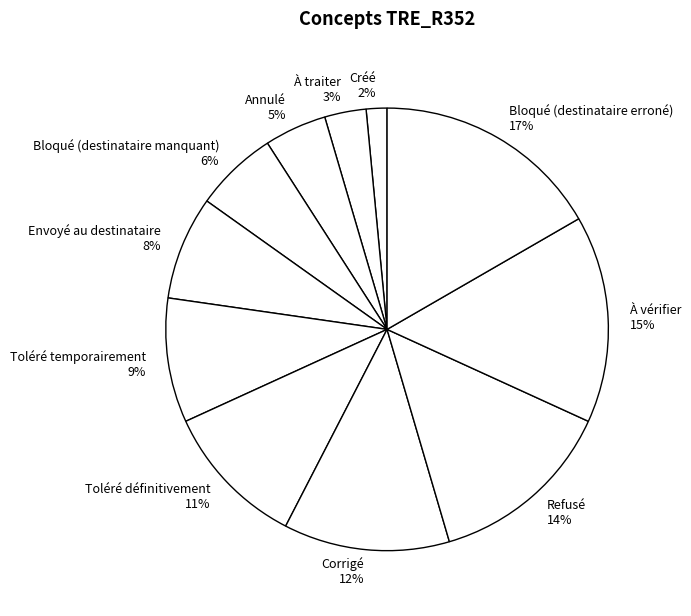

To the nearest percent, what is the average slice percentage?

9%